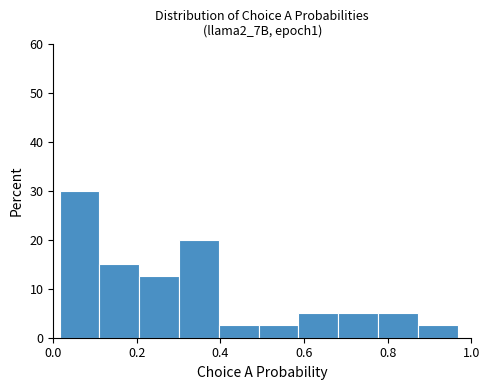

Reading left to right, list every bar in this chart as the range it spans on the x-axis followed by its height. Neither the bar edges nor the heights are printed on the chart, so give them approximately, as read against the axes.

0.02 to 0.12: 30
0.12 to 0.20: 15
0.20 to 0.30: 13
0.30 to 0.40: 20
0.40 to 0.50: 3
0.50 to 0.58: 3
0.58 to 0.68: 5
0.68 to 0.78: 5
0.78 to 0.88: 5
0.88 to 0.96: 3